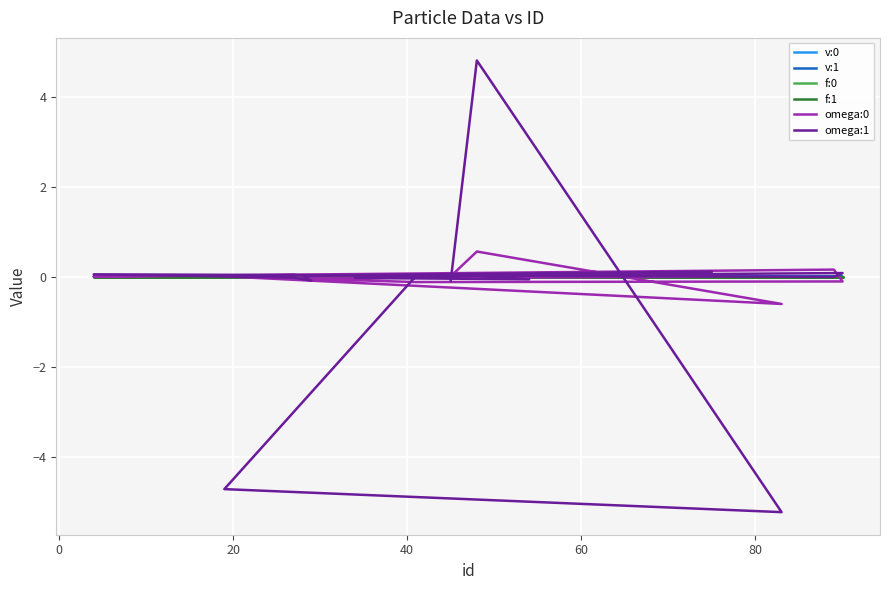

True or false: omega:1 and v:1 cross at least once.

True